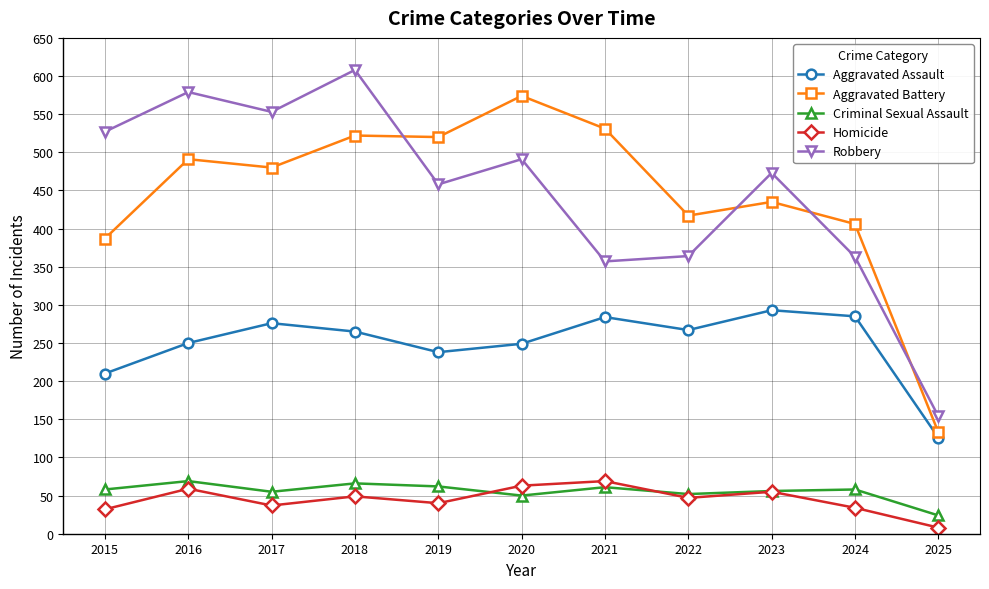

What is the value of the Robbery point at the 4th from the left?

608